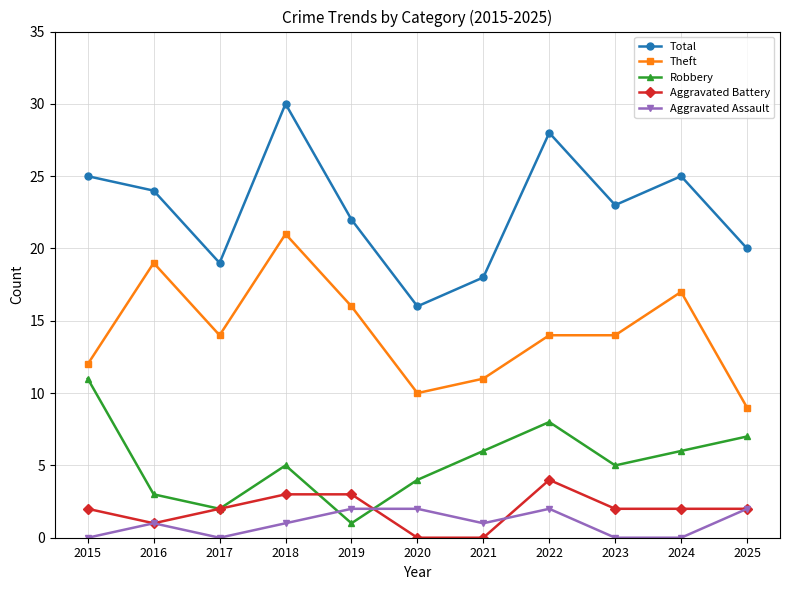

How many data points does each series have?

11